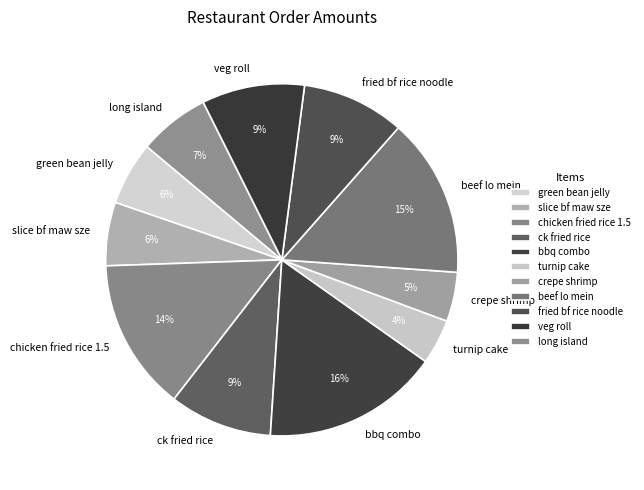

Which slice is the largest?

bbq combo